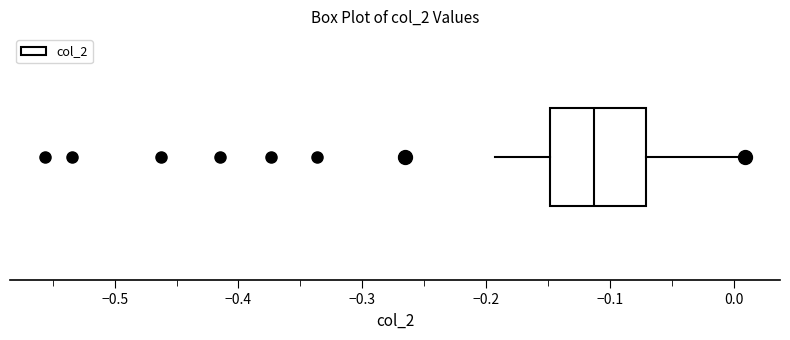

Read this box plot against the x-axis: the position of the median line, the range covered by the box, and the ends of both whiskers. The values are not printed on the chart, so give them approximately, as read against the axis.

median -0.11, box -0.15 to -0.07, whiskers -0.19 to 0.01